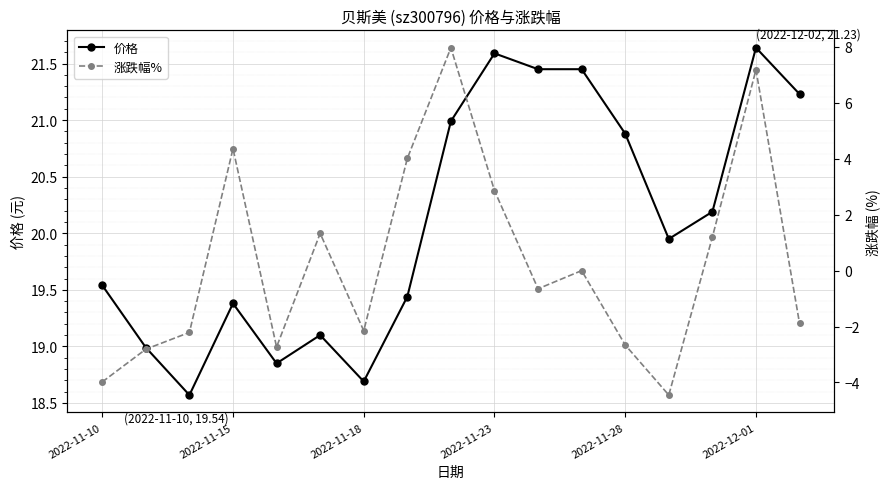

What is the lowest value of the 价格 series?

18.6